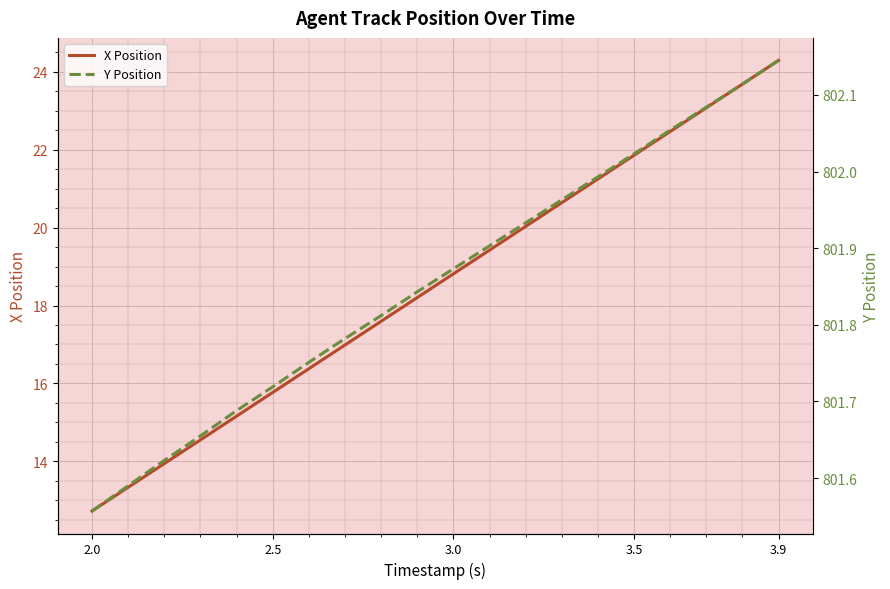

The X Position series shows 28.6 at 3.0. True or false?

False